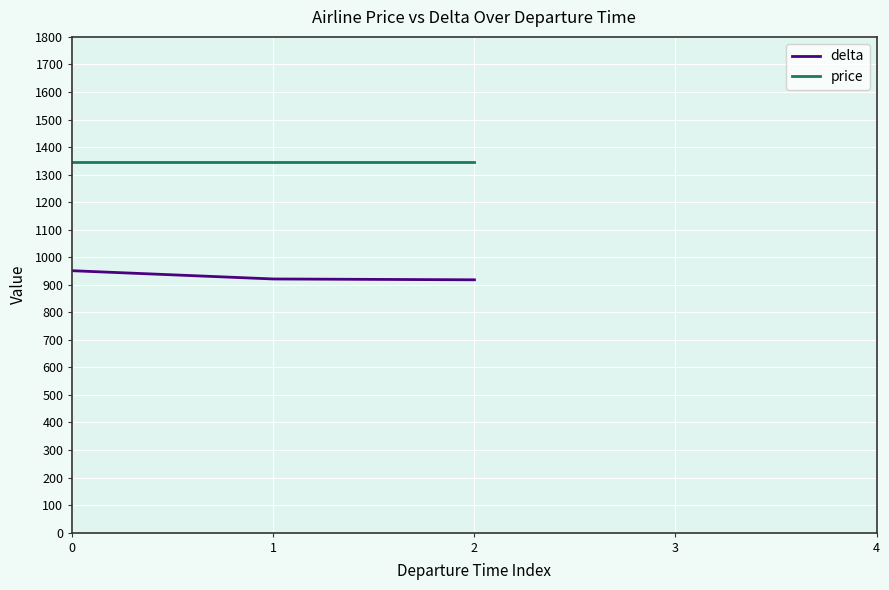

True or false: price has a value of 1346 at 1.

True